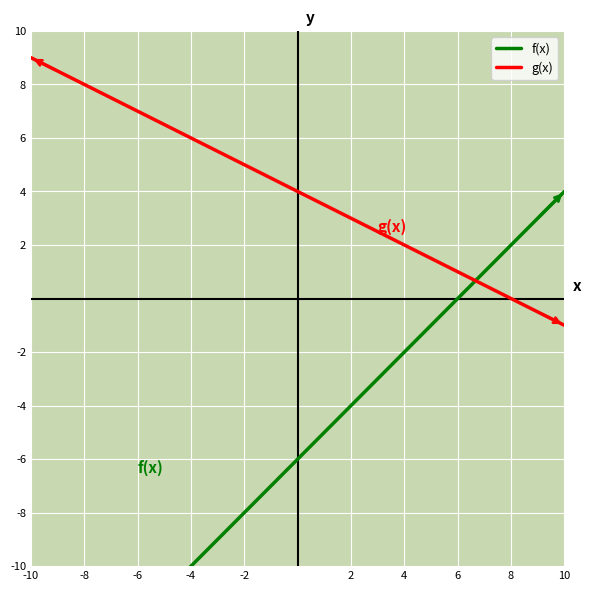

At which label does g(x) first exceed 4?

-10